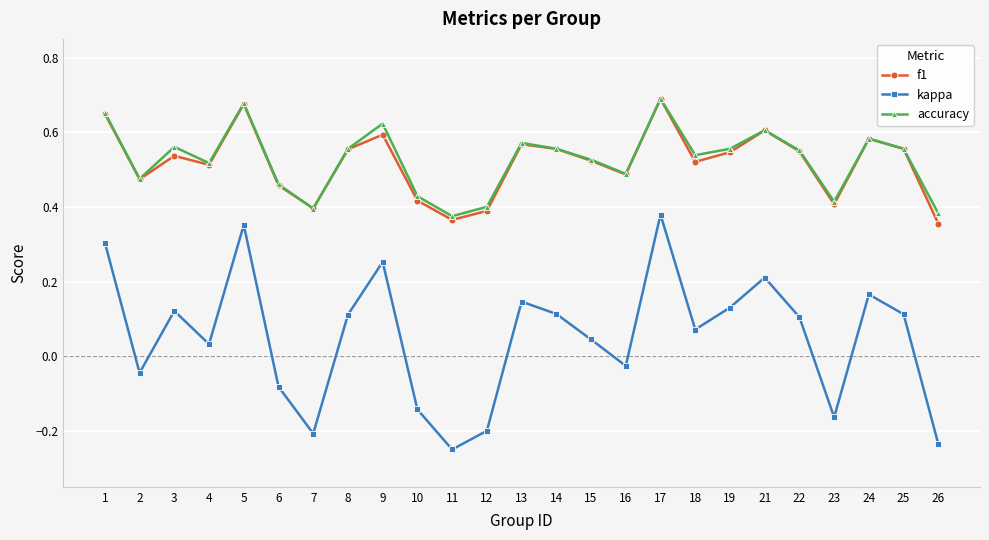

True or false: kappa and accuracy intersect in this chart.

False